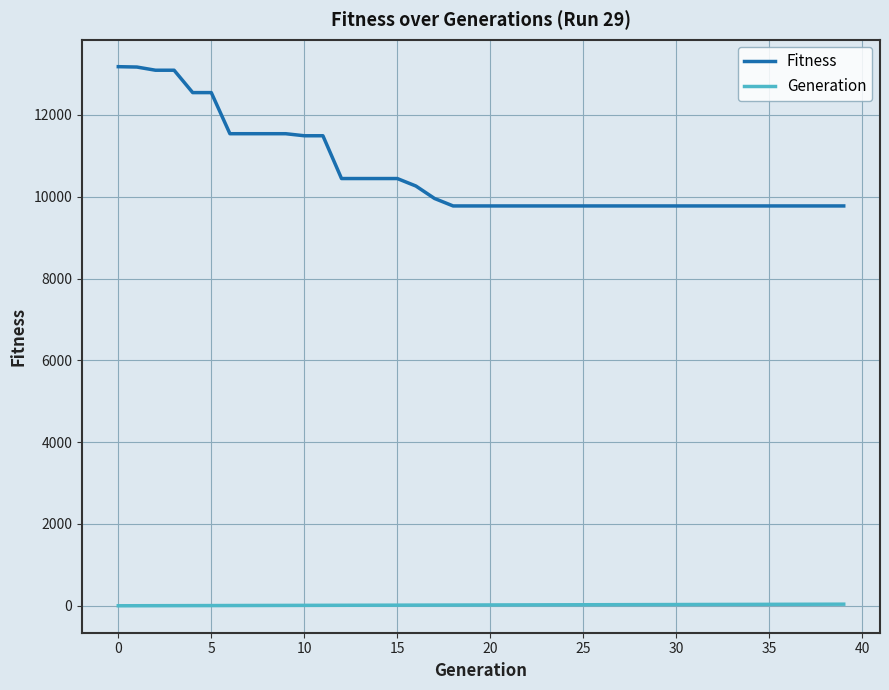

What is the difference between the maximum and minimum values in the Fitness series?

3405